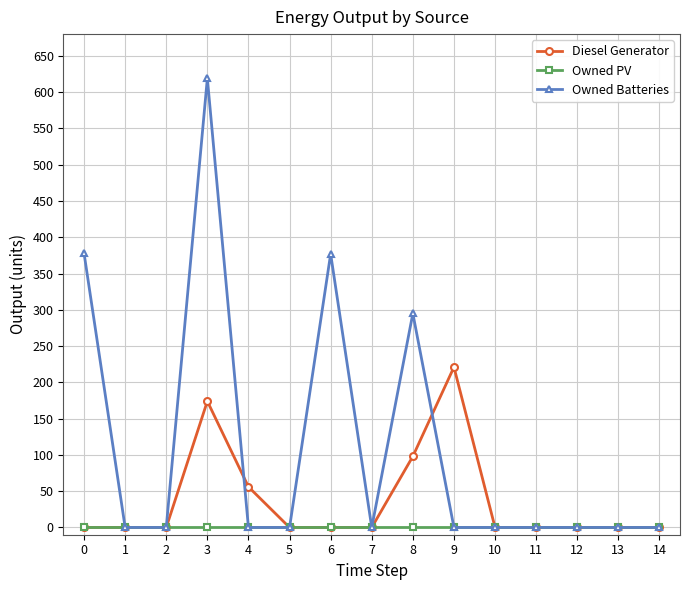

Rank the series by their average value, from highest to lowest.

Owned Batteries, Diesel Generator, Owned PV